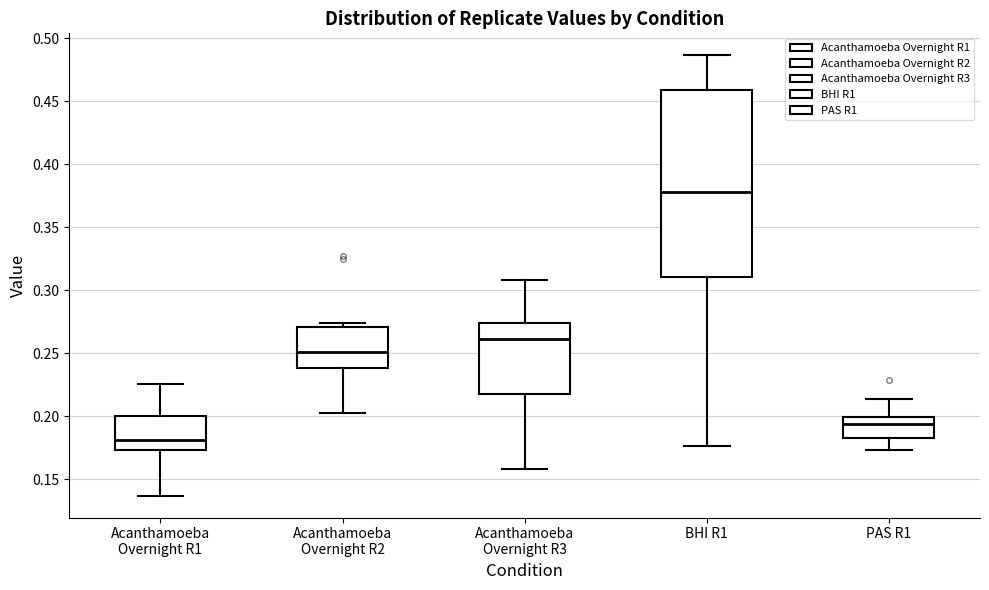

Where does the median line of the box for Acanthamoeba Overnight R2 sit on the y-axis? The values are not printed on the chart, so give them approximately, as read against the axis.

0.250